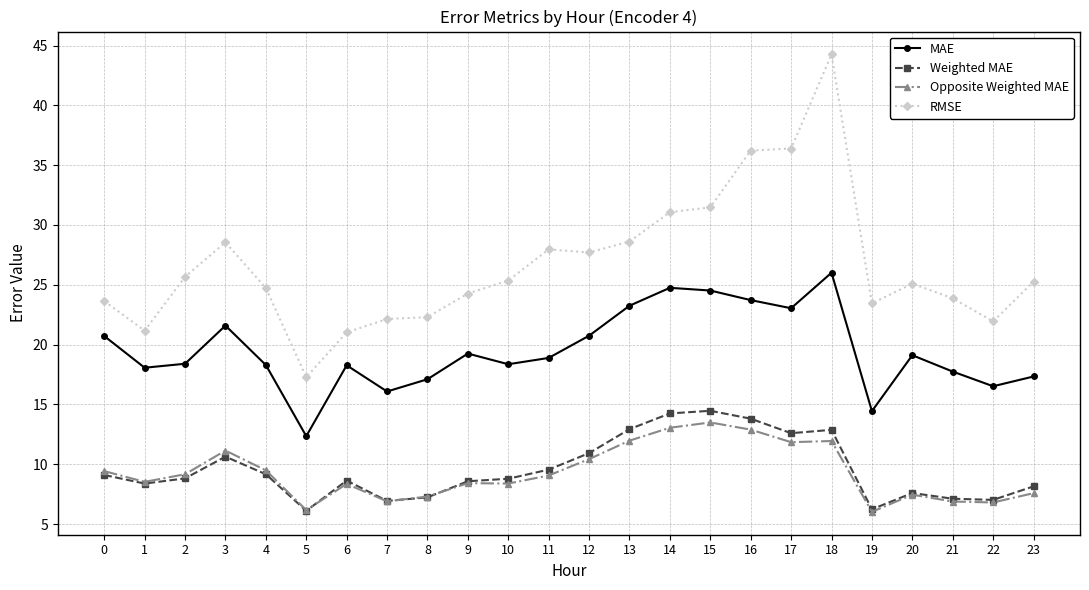

What is the minimum value for Opposite Weighted MAE?

6.0